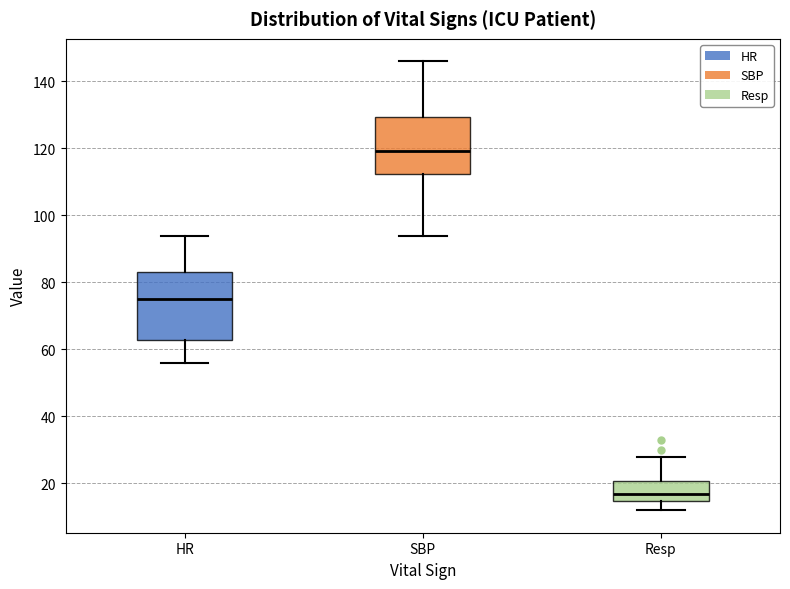

Reading left to right, read every box against the y-axis: the position of its median line, the range the box covers, and the ends of its whiskers. The values are not printed on the chart, so give them approximately, as read against the axis.

HR: median 76, box 62 to 84, whiskers 56 to 94
SBP: median 120, box 112 to 130, whiskers 94 to 146
Resp: median 18, box 14 to 20, whiskers 12 to 28